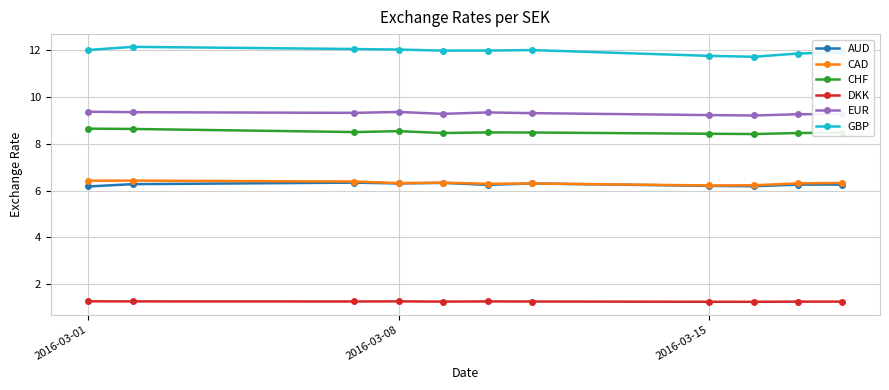

How many lines are shown in the chart?

6